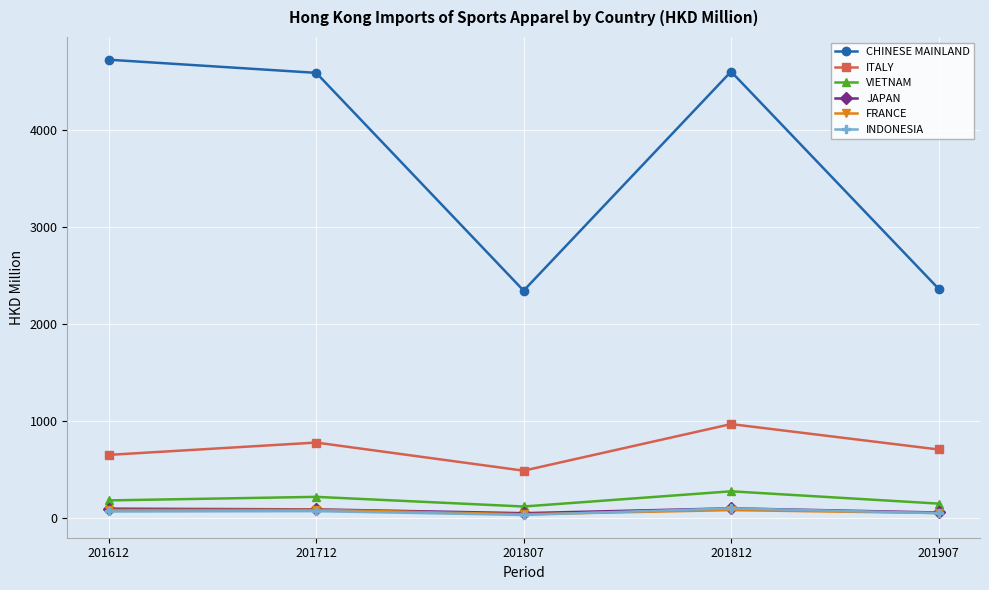

Which series has the largest total across all categories?

CHINESE MAINLAND